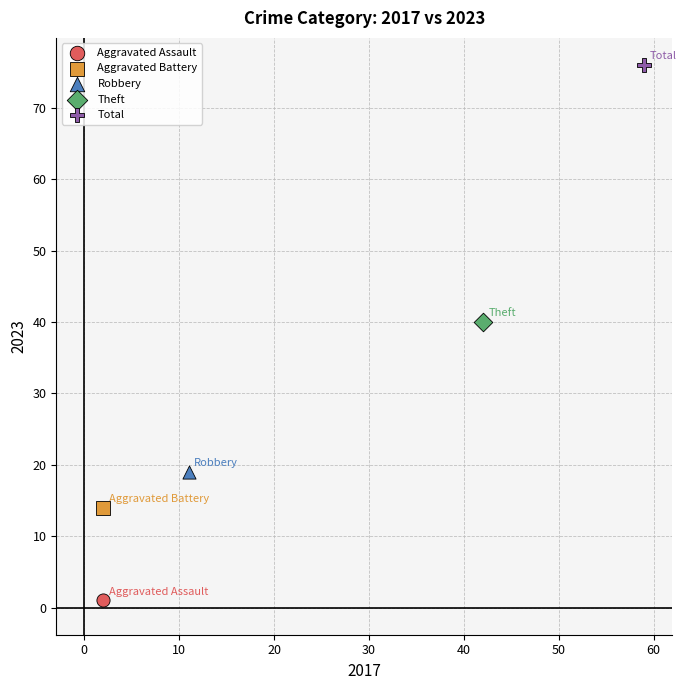

Which series reaches the minimum Y coordinate?

Aggravated Assault